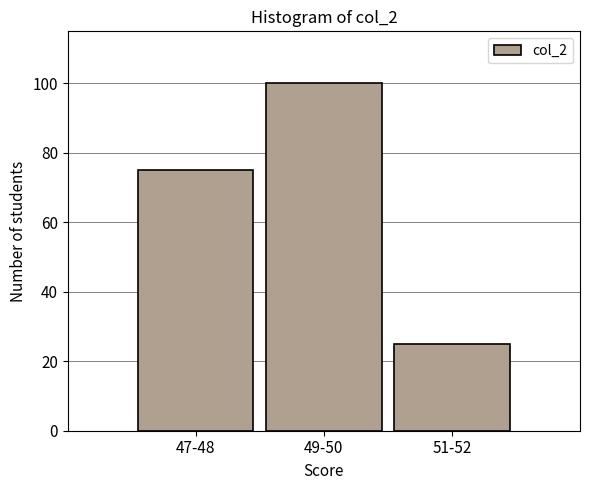

Reading left to right, transcribe all the data shown in this chart.

75	100	25